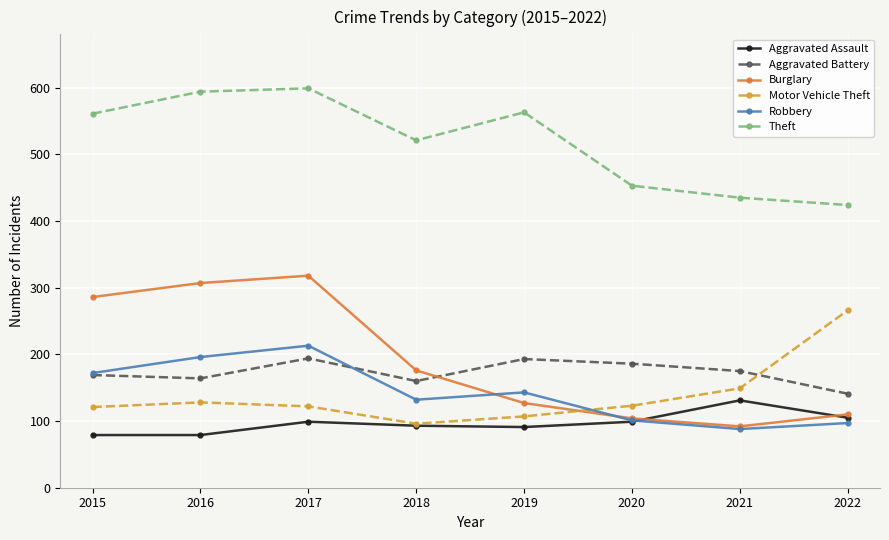

At how many categories does at least one series exceed 380?

8